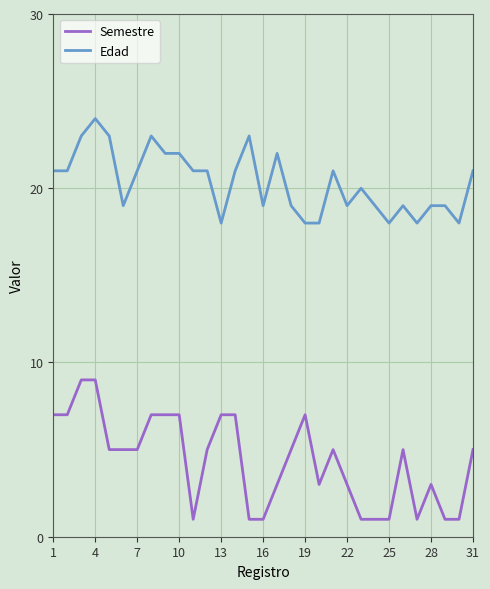

Reading right to left, list all the values displayed in this chart.

Semestre: 5	1	1	3	1	5	1	1	1	3	5	3	7	5	3	1	1	7	7	5	1	7	7	7	5	5	5	9	9	7	7
Edad: 21	18	19	19	18	19	18	19	20	19	21	18	18	19	22	19	23	21	18	21	21	22	22	23	21	19	23	24	23	21	21